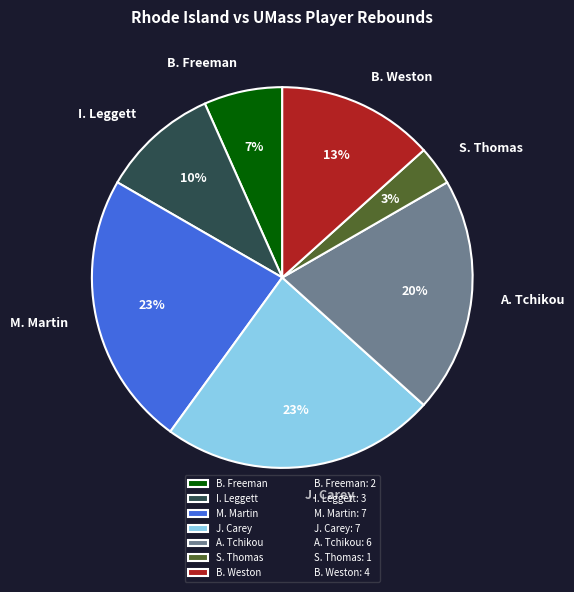

What is the ratio of the value at A. Tchikou to the value at I. Leggett?

2.0